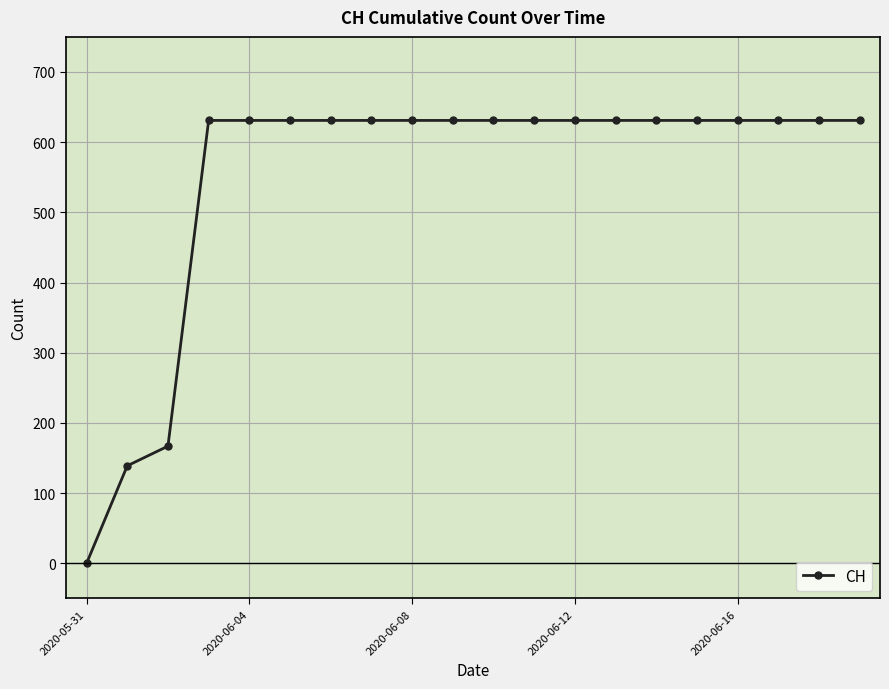

Reading right to left, transcribe all the data shown in this chart.

631	631	631	631	631	631	631	631	631	631	631	631	631	631	631	631	631	167	139	0